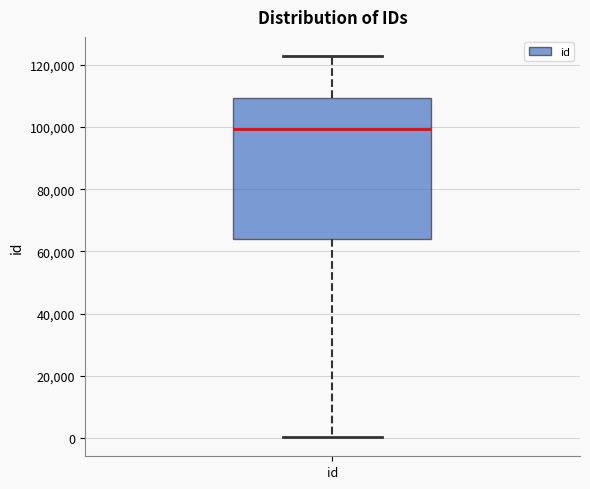

Transcribe this box plot: give where the median line is, the range the box spans, and where the two whiskers end, as read against the y-axis. The values are not printed on the chart, so give them approximately, as read against the axis.

median 100000, box 64000 to 110000, whiskers 0 to 122000